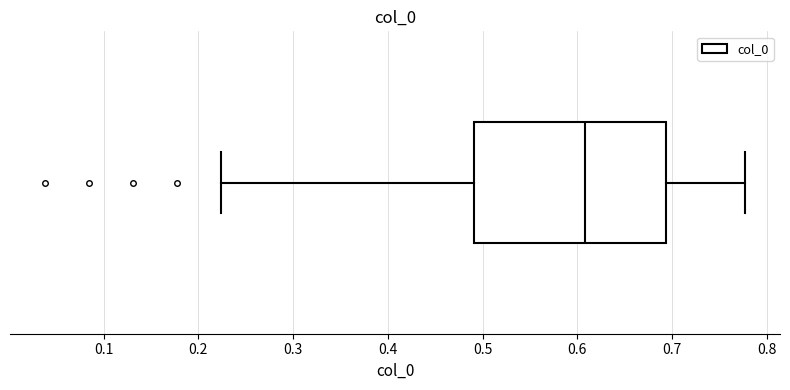

Transcribe this box plot: give where the median line is, the range the box spans, and where the two whiskers end, as read against the x-axis. The values are not printed on the chart, so give them approximately, as read against the axis.

median 0.61, box 0.49 to 0.69, whiskers 0.22 to 0.78